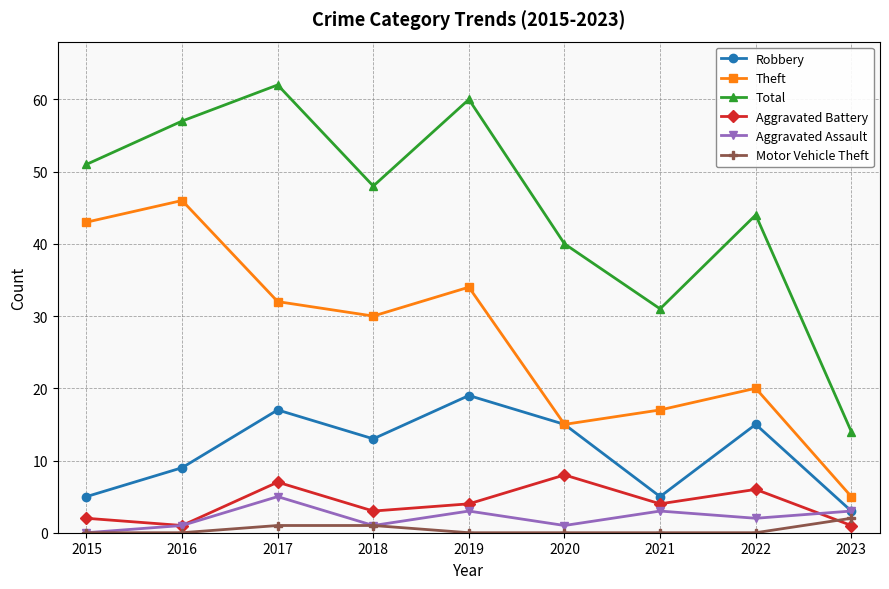

What is the value of the Robbery point at the 7th from the left?

5